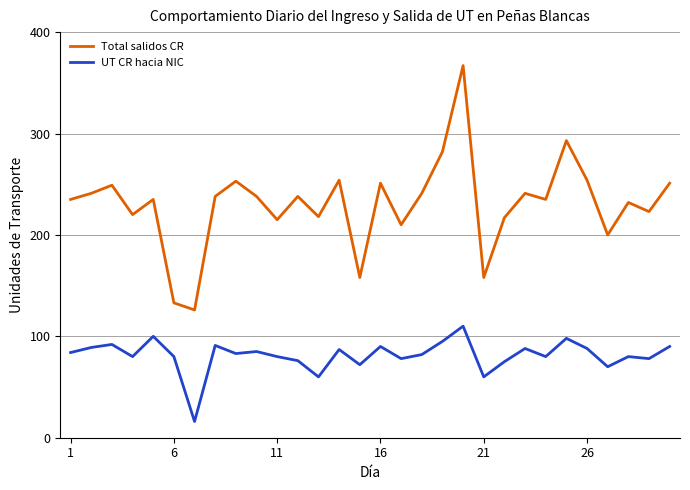

What is the minimum value shown in the chart?

16